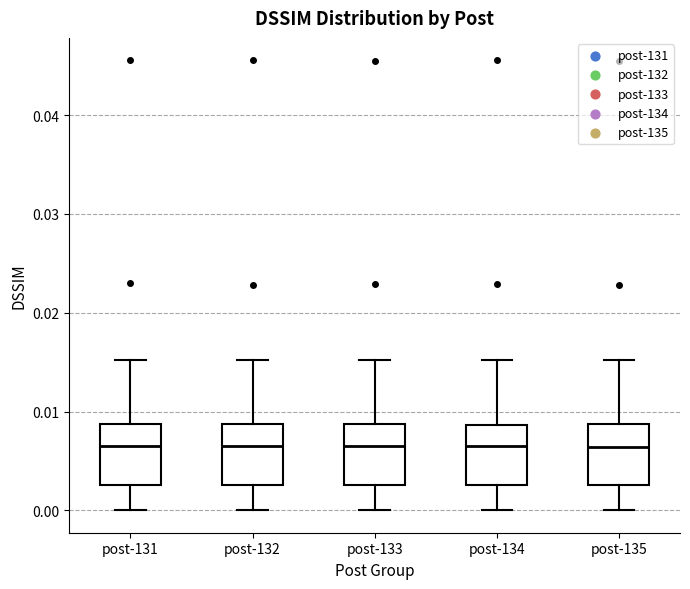

Reading left to right, transcribe this box plot: for each box, give where its median line is, the range the box spans, and where its two whiskers end, as read against the y-axis. The values are not printed on the chart, so give them approximately, as read against the axis.

post-131: median 0.006, box 0.003 to 0.009, whiskers 0.000 to 0.015
post-132: median 0.006, box 0.003 to 0.009, whiskers 0.000 to 0.015
post-133: median 0.006, box 0.003 to 0.009, whiskers 0.000 to 0.015
post-134: median 0.006, box 0.003 to 0.009, whiskers 0.000 to 0.015
post-135: median 0.006, box 0.003 to 0.009, whiskers 0.000 to 0.015